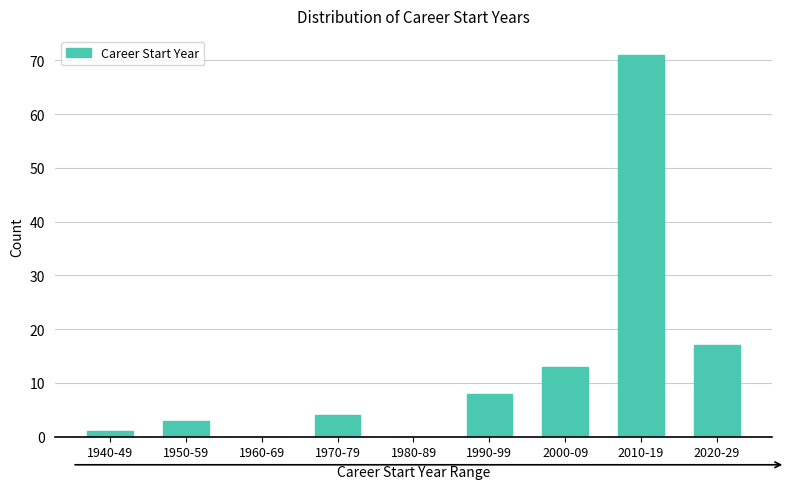

Reading left to right, extract all data points from this chart.

1940-49=1	1950-59=3	1960-69=0	1970-79=4	1980-89=0	1990-99=8	2000-09=13	2010-19=71	2020-29=17